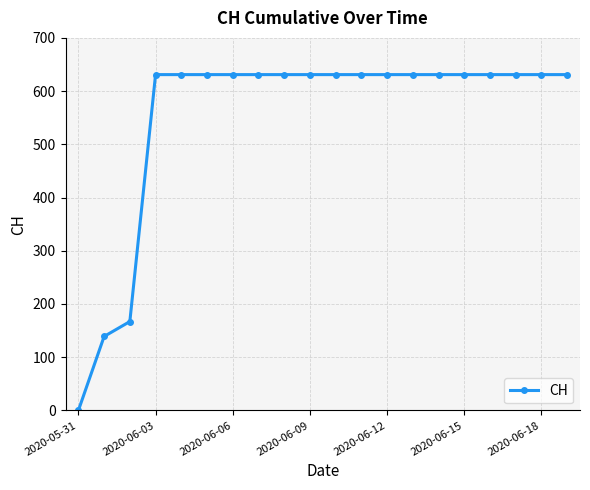

What is the difference between the maximum and minimum values?

631